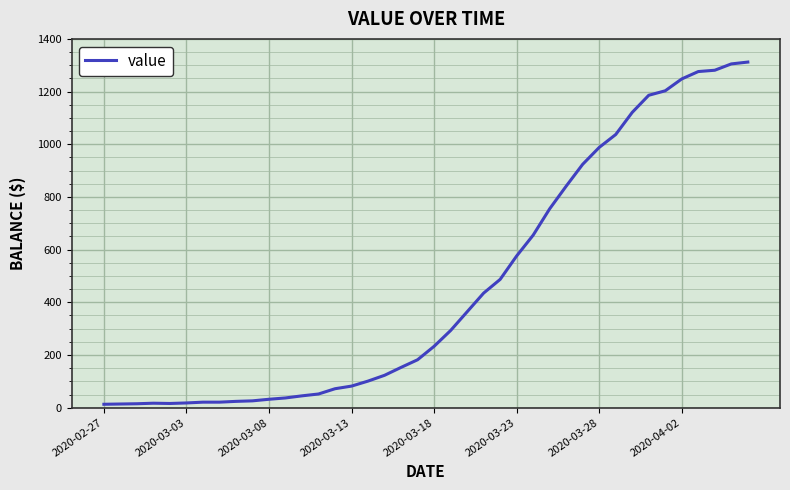

What is the difference between the maximum and second lowest values?

1298